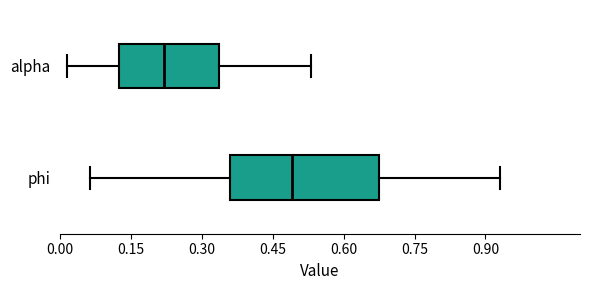

Which box has the furthest to the right median line?

phi